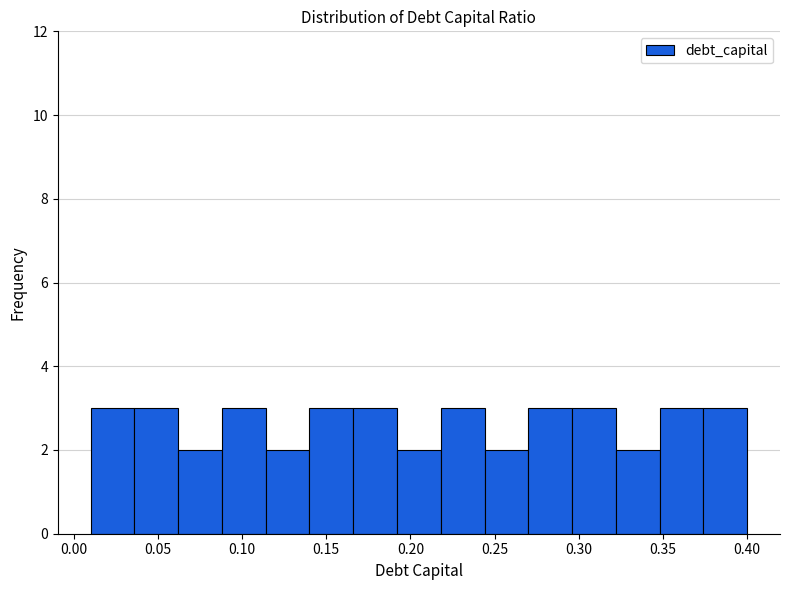

Reading left to right, list every bar in this chart as the range it spans on the x-axis followed by its height. Neither the bar edges nor the heights are printed on the chart, so give them approximately, as read against the axes.

0.010 to 0.036: 3
0.036 to 0.062: 3
0.062 to 0.088: 2
0.088 to 0.114: 3
0.114 to 0.140: 2
0.140 to 0.166: 3
0.166 to 0.192: 3
0.192 to 0.218: 2
0.218 to 0.244: 3
0.244 to 0.270: 2
0.270 to 0.296: 3
0.296 to 0.322: 3
0.322 to 0.348: 2
0.348 to 0.374: 3
0.374 to 0.400: 3